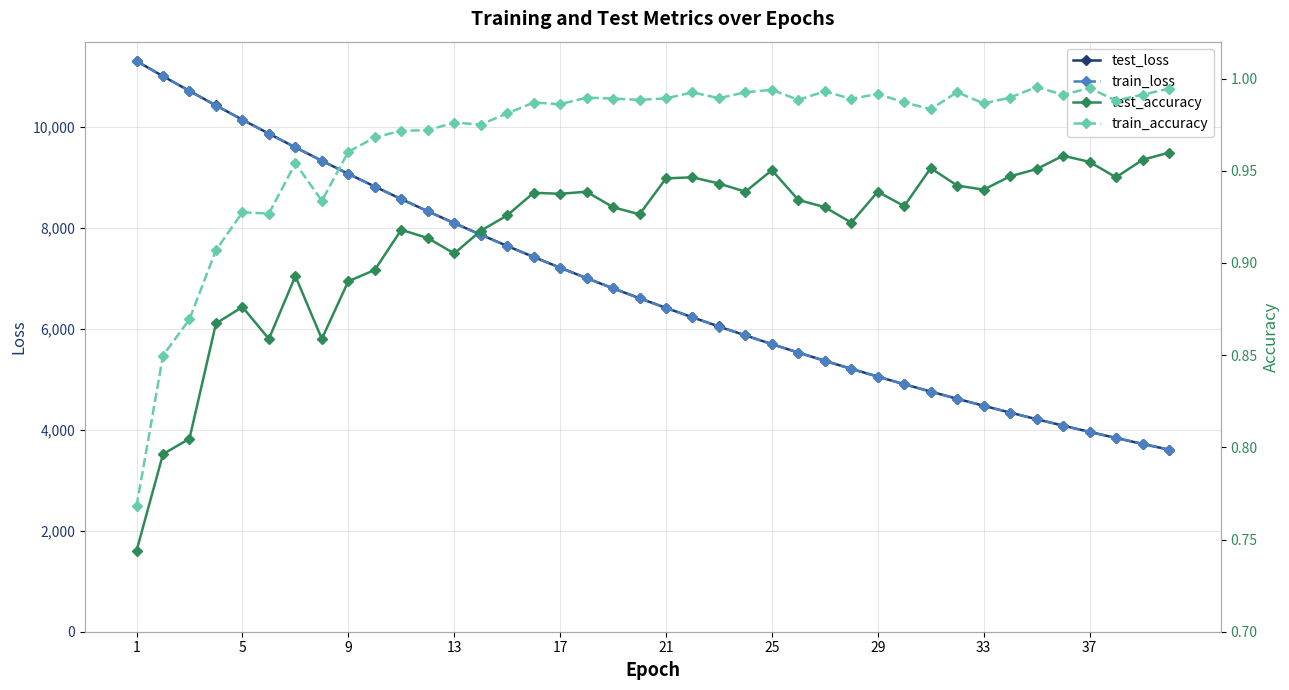

True or false: test_loss and train_loss intersect in this chart.

False